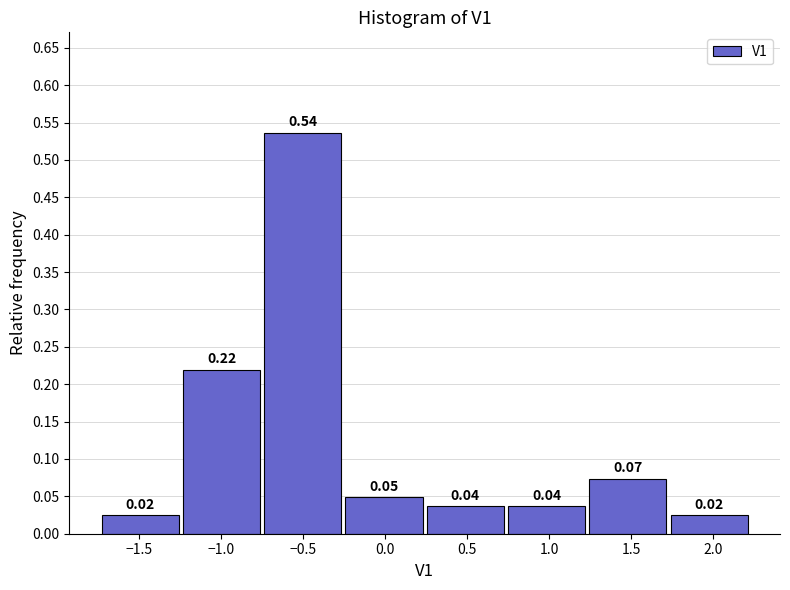

Over which range of the x-axis is the bar tallest?

-0.75 to -0.25